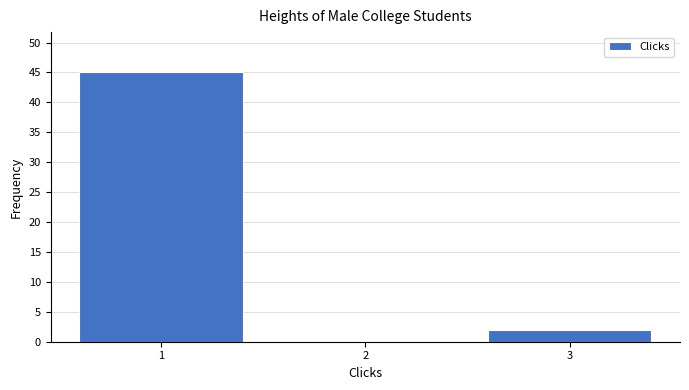

What is the height of the bar covering 0.5 to 1.5 on the x-axis? The values are not printed on the chart, so give them approximately, as read against the axis.

45